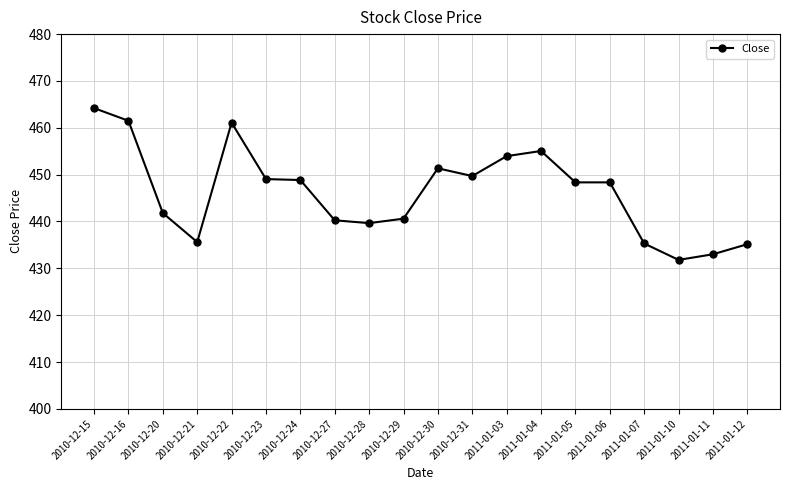

What is the smallest value displayed?

431.8